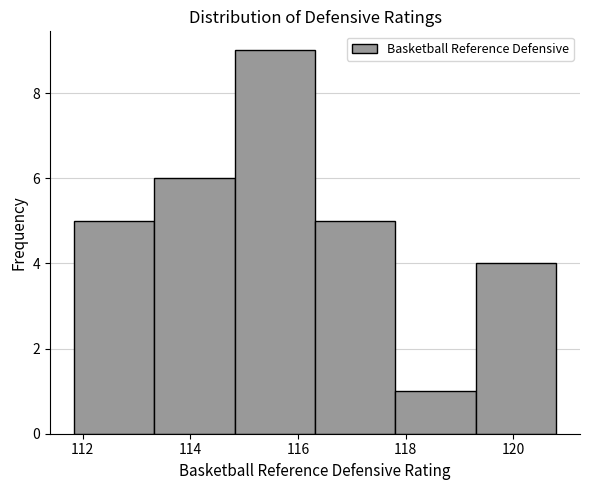

Reading left to right, transcribe this chart: for each bar, give the range it covers on the x-axis and its height. Neither the bar edges nor the heights are printed on the chart, so give them approximately, as read against the axes.

111.8 to 113.4: 5
113.4 to 114.8: 6
114.8 to 116.4: 9
116.4 to 117.8: 5
117.8 to 119.2: 1
119.2 to 120.8: 4